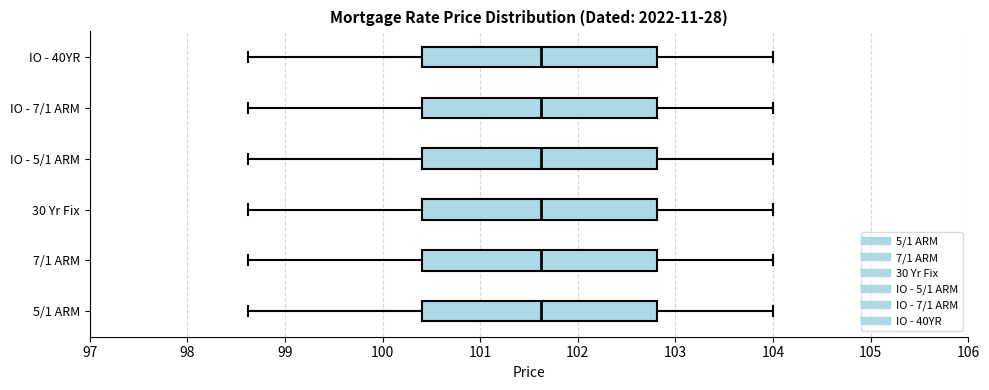

Reading bottom to top, read every box against the x-axis: the position of its median line, the range the box covers, and the ends of its whiskers. The values are not printed on the chart, so give them approximately, as read against the axis.

5/1 ARM: median 101.6, box 100.4 to 102.8, whiskers 98.6 to 104.0
7/1 ARM: median 101.6, box 100.4 to 102.8, whiskers 98.6 to 104.0
30 Yr Fix: median 101.6, box 100.4 to 102.8, whiskers 98.6 to 104.0
IO - 5/1 ARM: median 101.6, box 100.4 to 102.8, whiskers 98.6 to 104.0
IO - 7/1 ARM: median 101.6, box 100.4 to 102.8, whiskers 98.6 to 104.0
IO - 40YR: median 101.6, box 100.4 to 102.8, whiskers 98.6 to 104.0